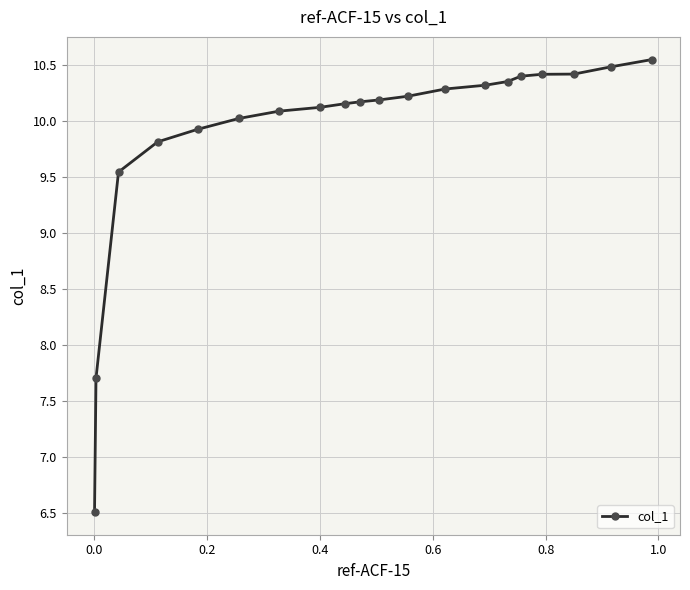

What is the minimum value shown in the chart?

6.5